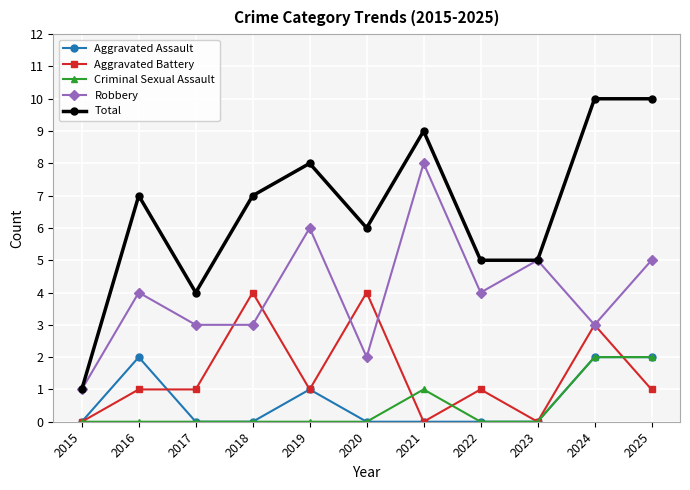

Which series changed the most between 2017 and 2020?

Aggravated Battery